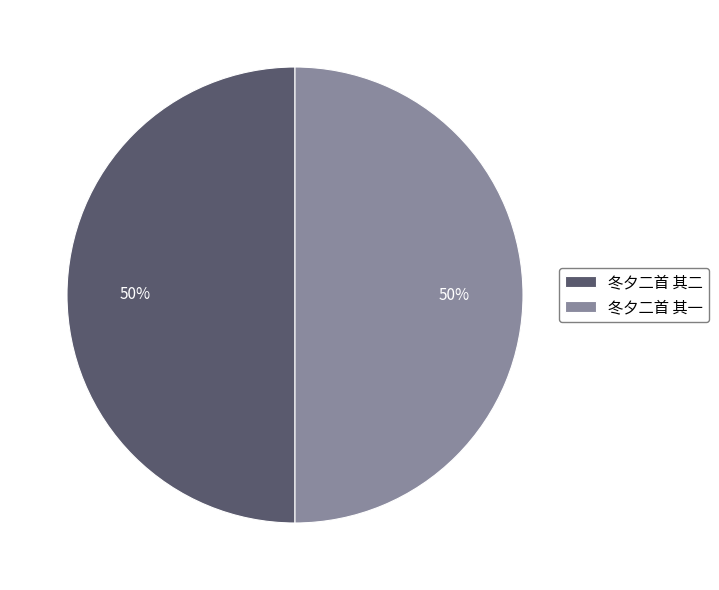

To the nearest percent, what is the average slice percentage?

50%